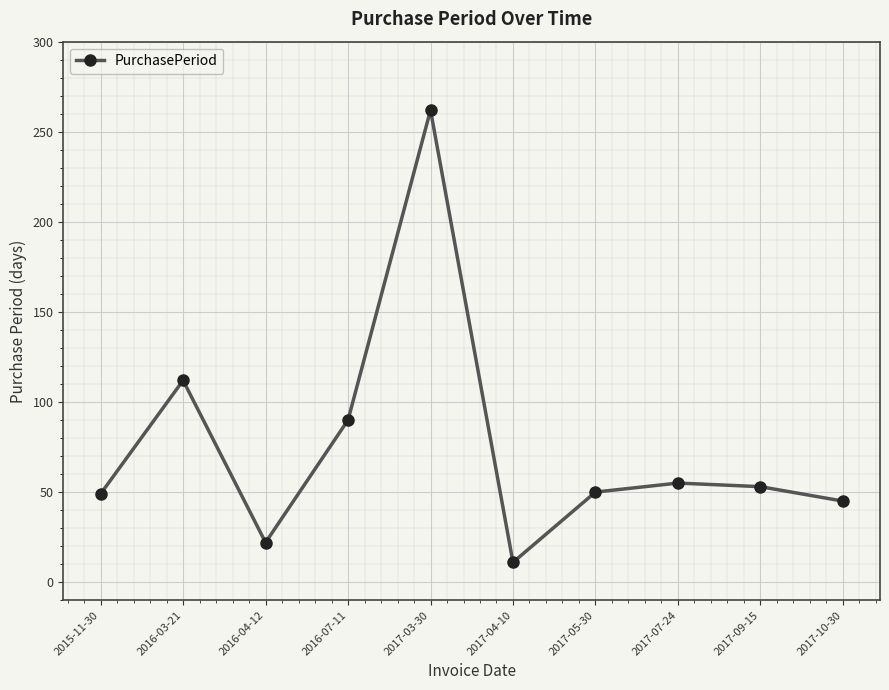

What is the value of the 7th point from the left?

50